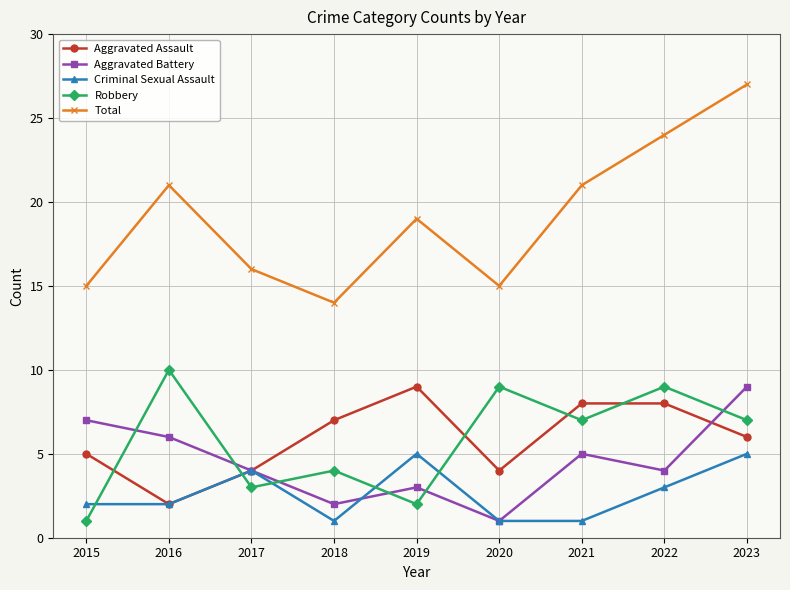

What is the difference between the Criminal Sexual Assault values at 2019 and 2018?

4